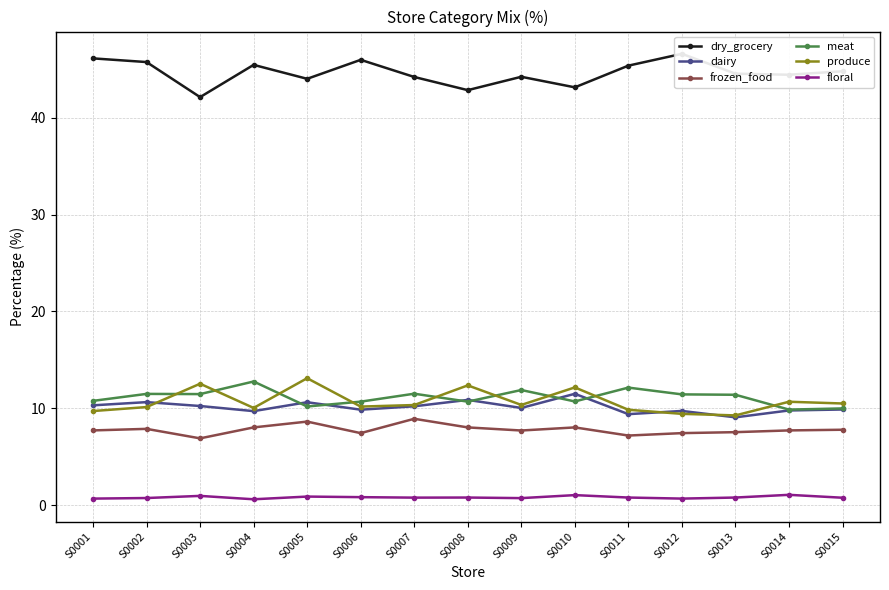

Which series changed the most between S0009 and S0011?

dry_grocery